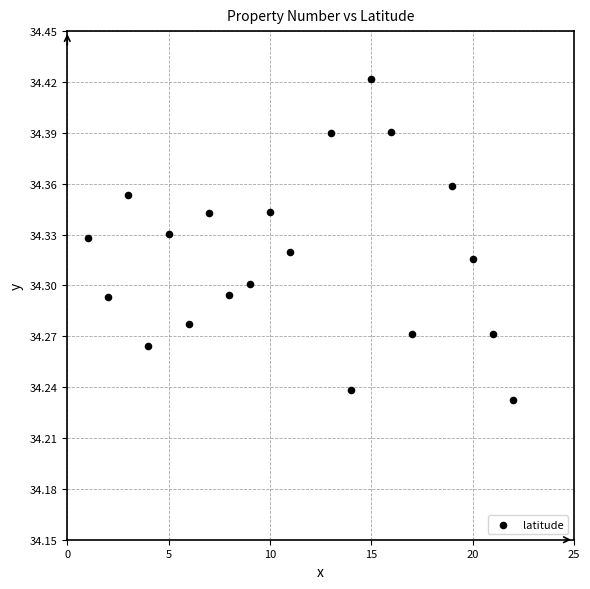

What is the range of X values (max minus min)?

21.0